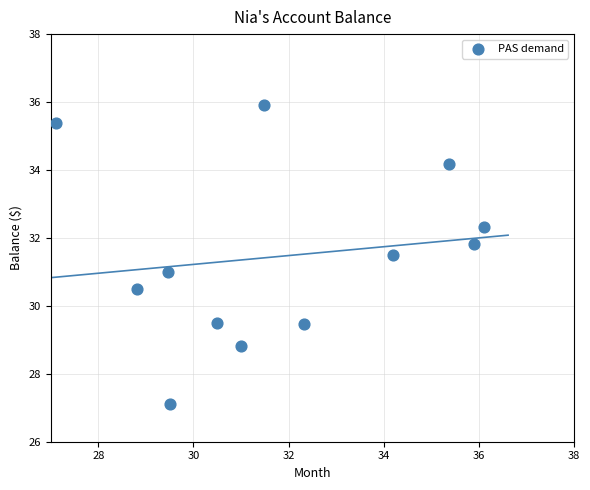

What is the average Y value?

31.5